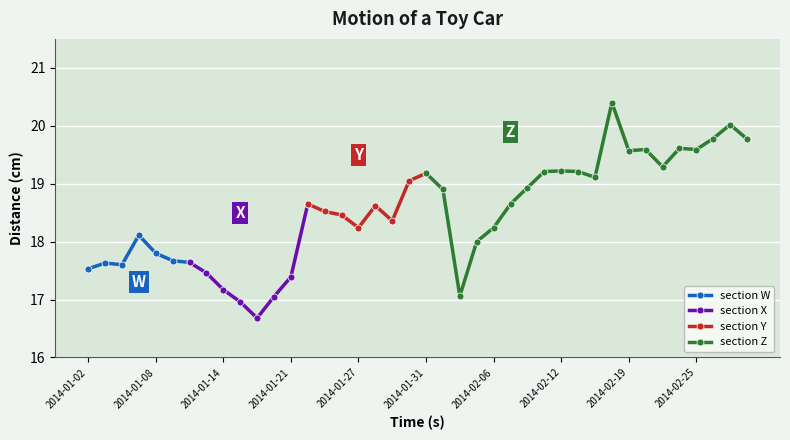

How many lines are shown in the chart?

1